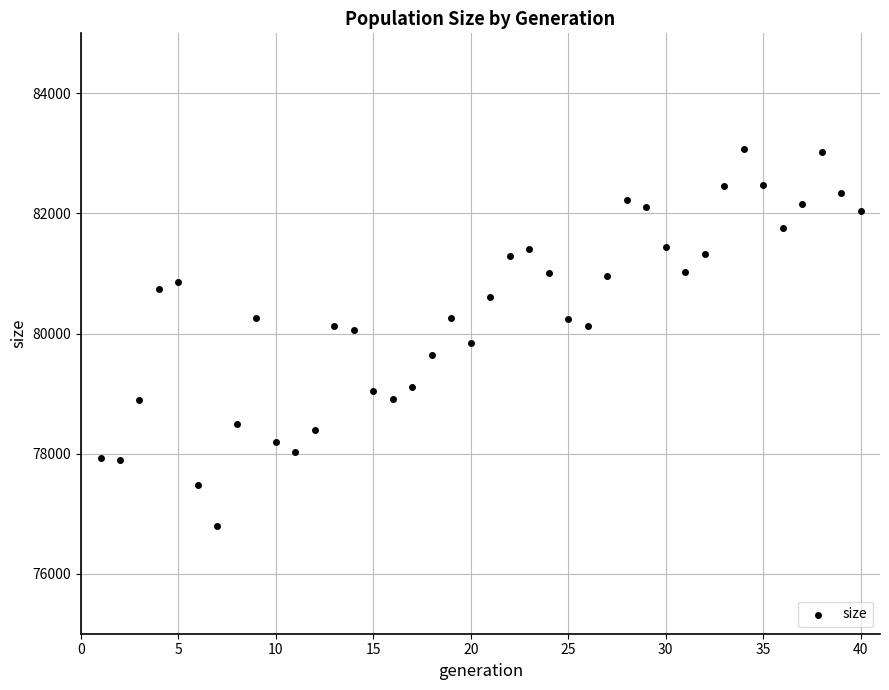

What is the range of X values (max minus min)?

39